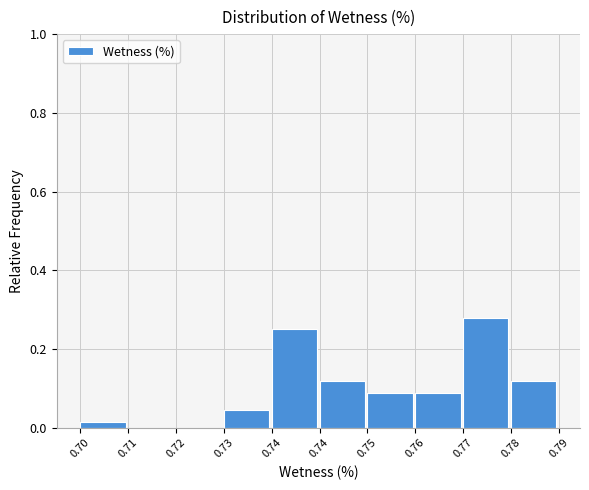

How many distinct data groups are displayed?

1